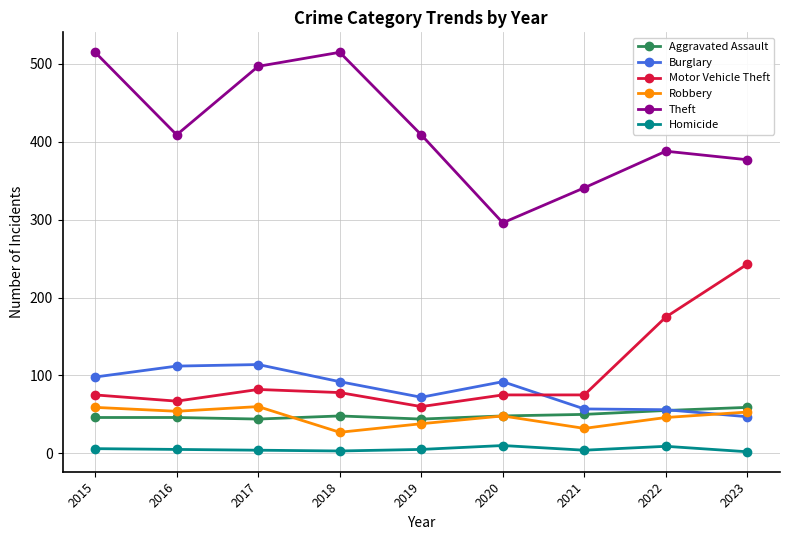

Between 2017 and 2018, which series saw the biggest shift?

Robbery